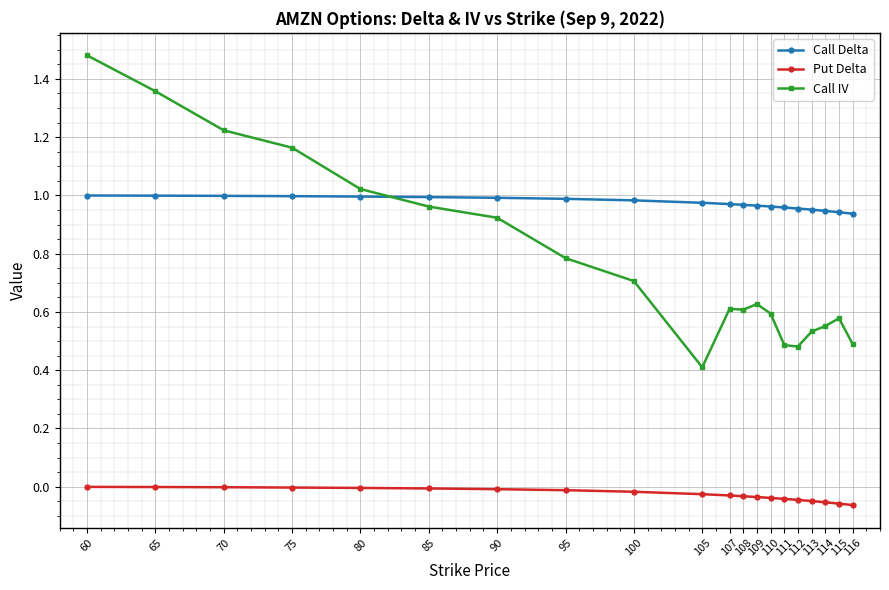

Which series has the largest total across all categories?

Call Delta